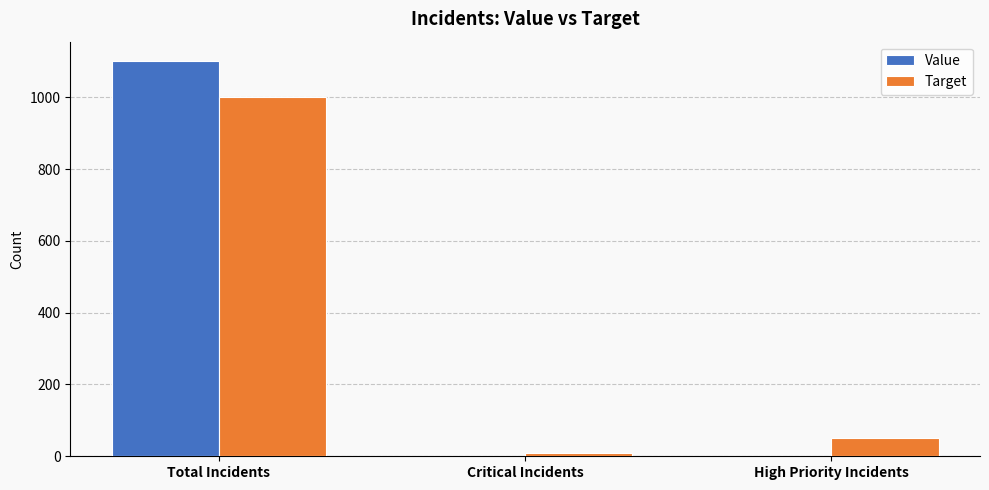

What is the approximate value of Target at High Priority Incidents?

50